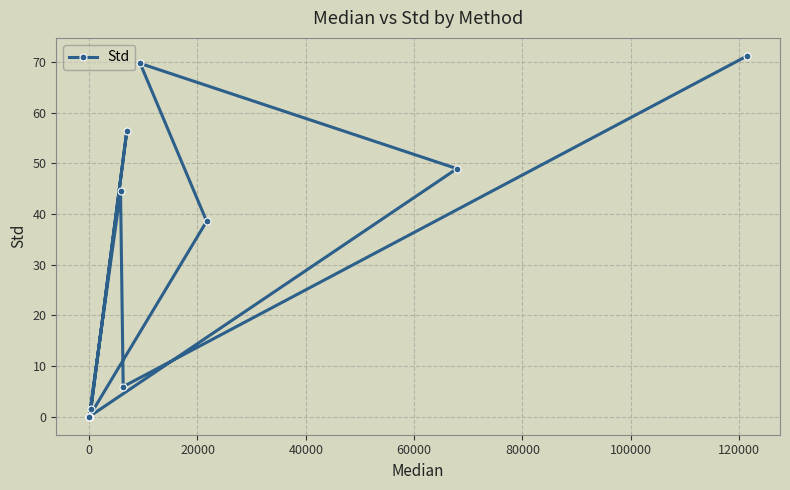

How many points are lower than both their immediate neighbors (excluding endpoints)?

2